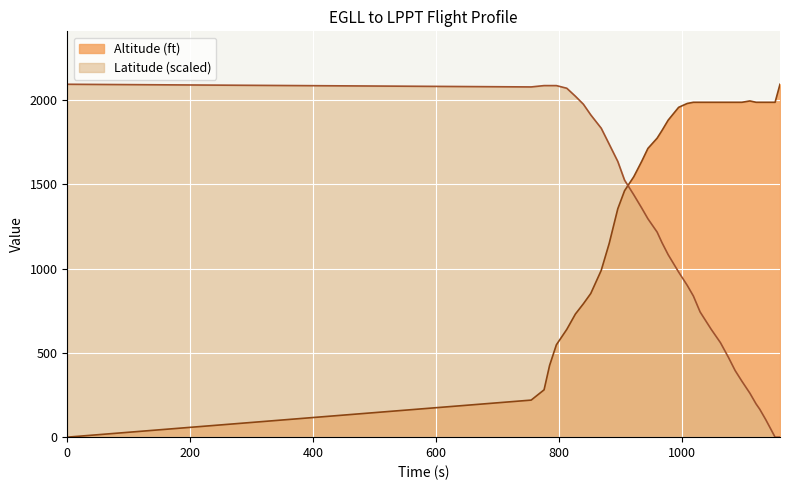

What is the difference between the maximum and minimum values in the Latitude (scaled) series?

2095.0